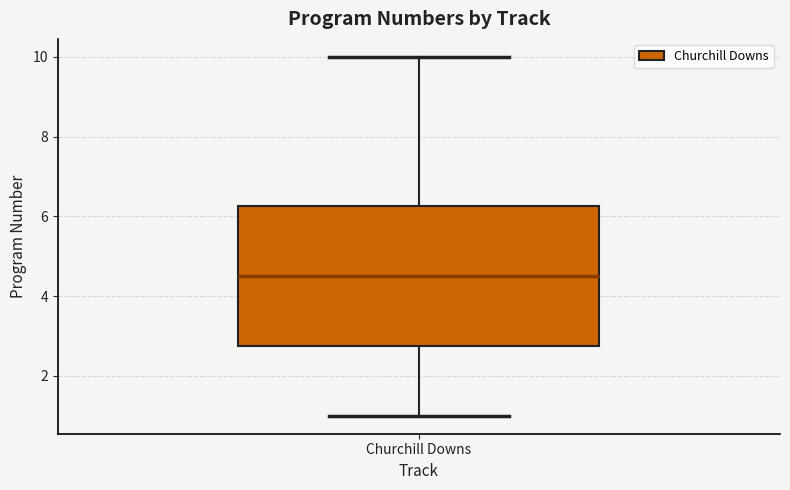

Where does the median line of the box for Churchill Downs sit on the y-axis? The values are not printed on the chart, so give them approximately, as read against the axis.

4.6